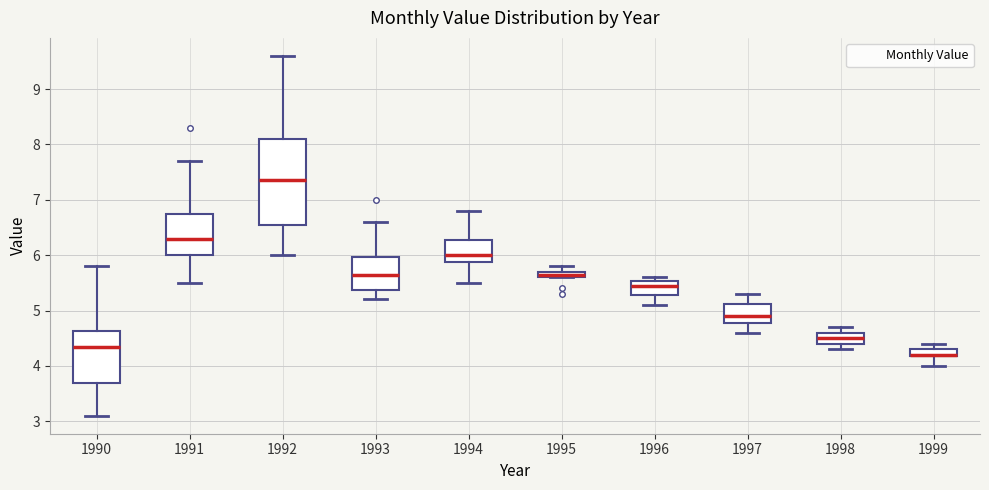

Comparing the boxes themselves (not the whiskers), which one is the tallest?

1992